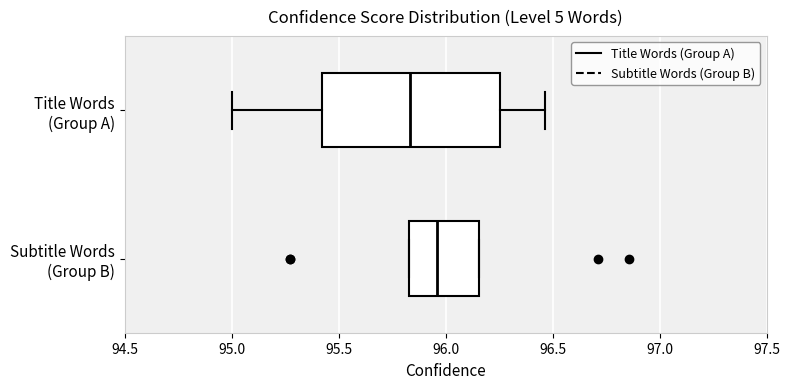

Reading bottom to top, read every box against the x-axis: the position of its median line, the range the box covers, and the ends of its whiskers. The values are not printed on the chart, so give them approximately, as read against the axis.

Subtitle Words (Group B): median 95.95, box 95.85 to 96.15, whiskers 95.85 to 96.15
Title Words (Group A): median 95.85, box 95.40 to 96.25, whiskers 95.00 to 96.45